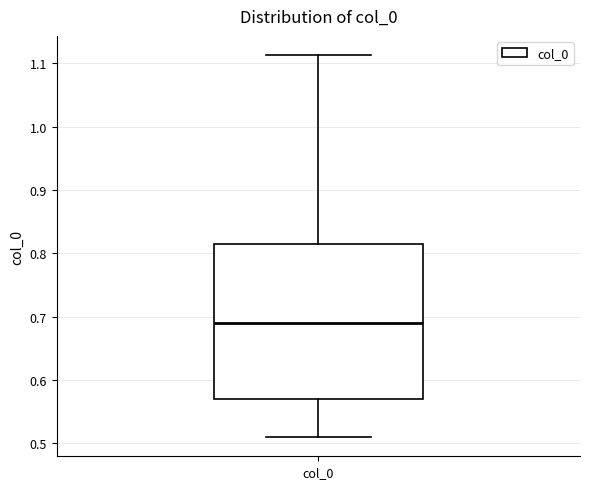

Where does the lower whisker of the box for col_0 end on the y-axis? The values are not printed on the chart, so give them approximately, as read against the axis.

0.51